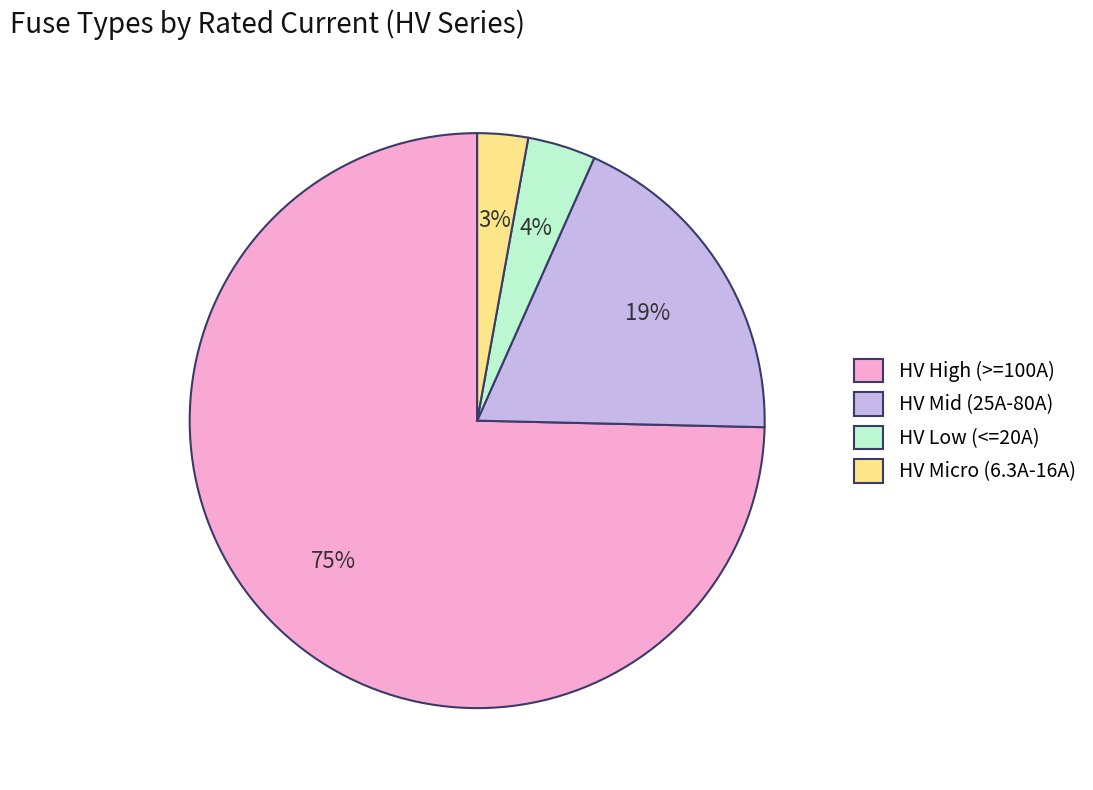

Which slice is the smallest?

HV Micro (6.3A-16A)